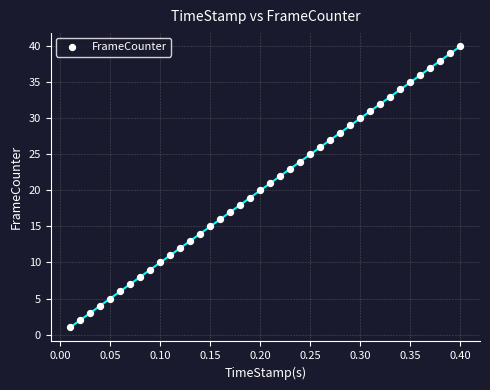

What is the range of Y values (max minus min)?

39